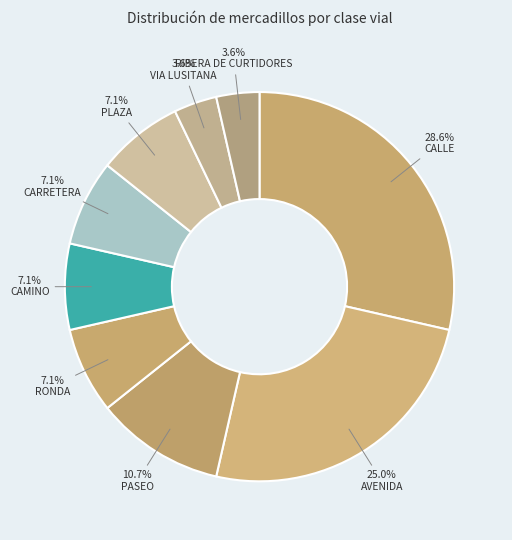

How many slices are in this pie chart?

9